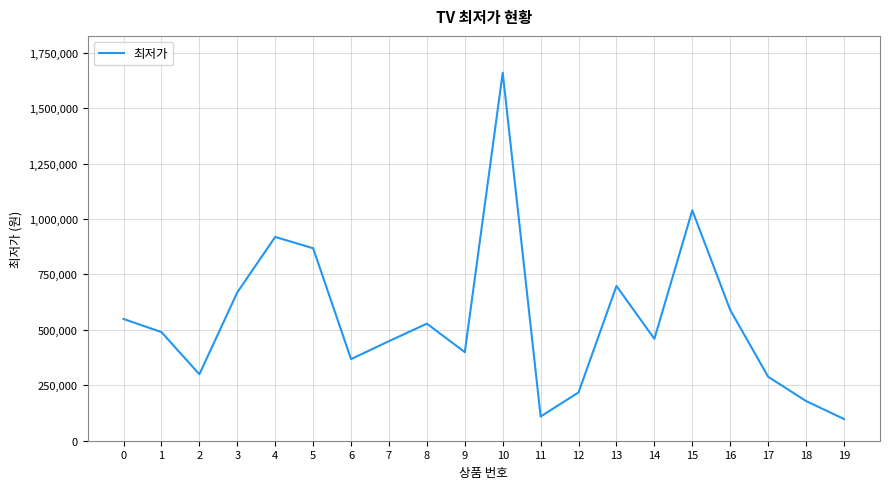

What is the change in value from 5 to 6?

-500000